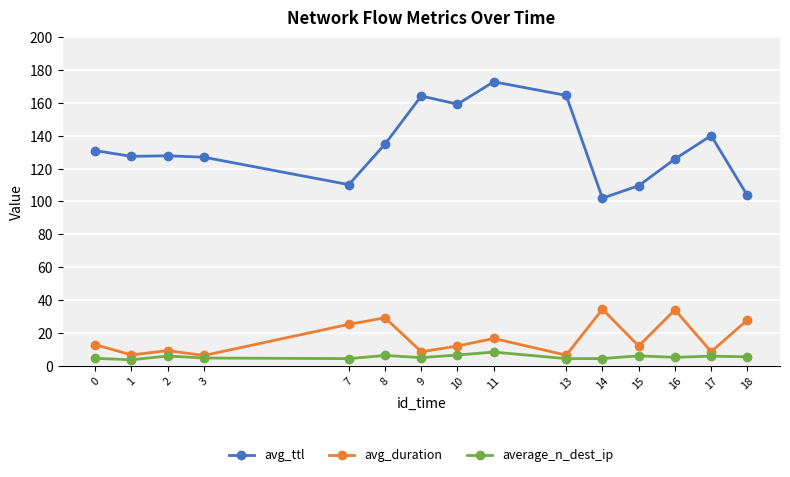

Is it true that avg_ttl equals 110.3 at 7?

True